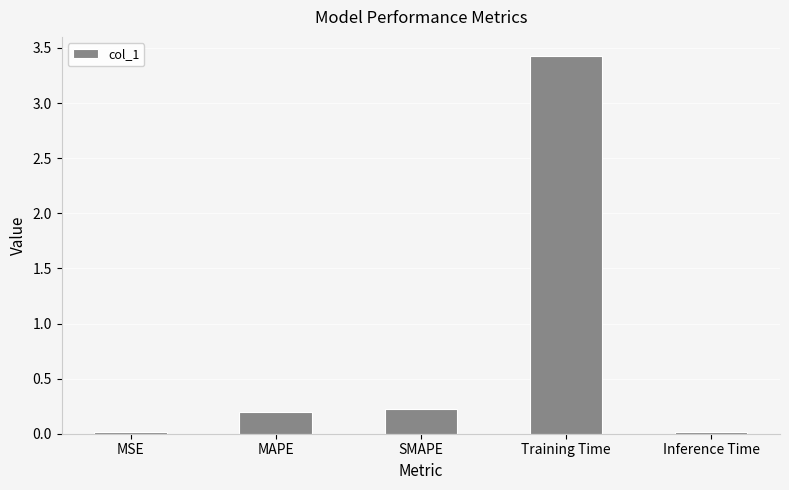

What is the difference between the values at MAPE and Inference Time?

0.2